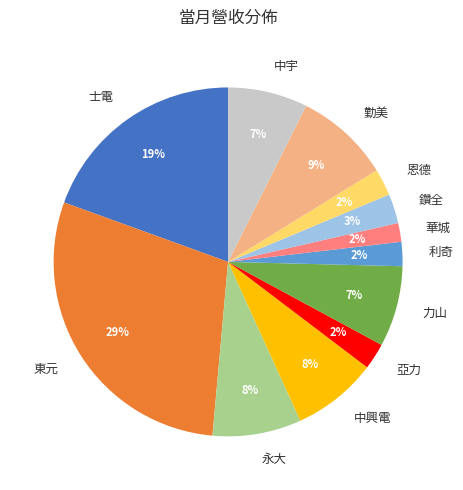

To the nearest percent, what is the difference between the 力山 and 東元 slice percentages?

22%